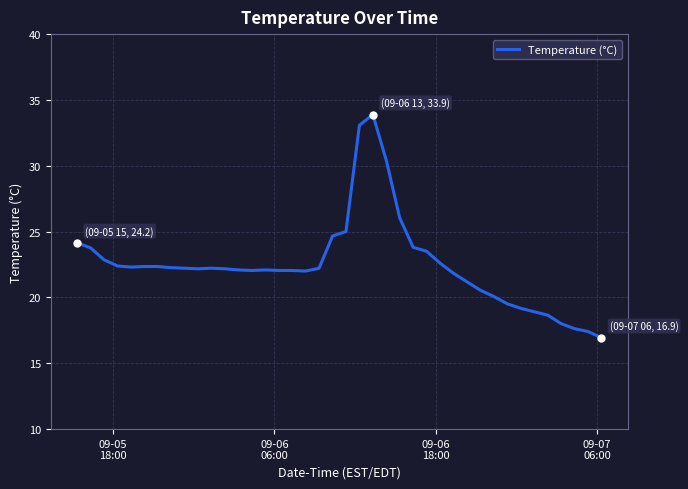

What is the minimum value shown in the chart?

16.9